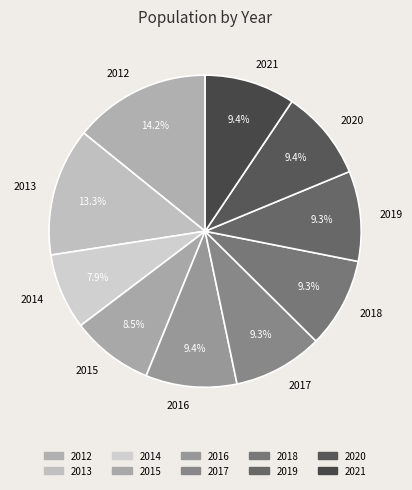

What is the ratio of the value at 2017 to the value at 2018?

1.0